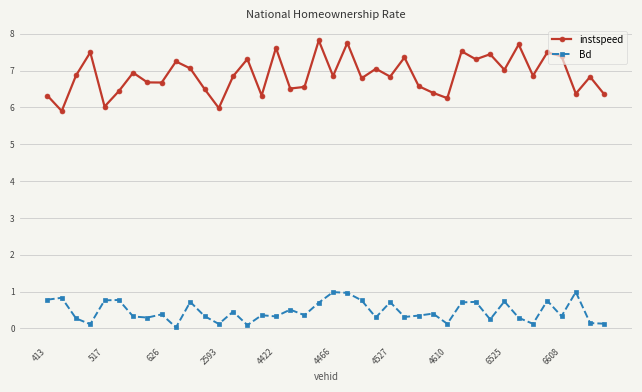

Which series has the largest range (max minus min)?

instspeed